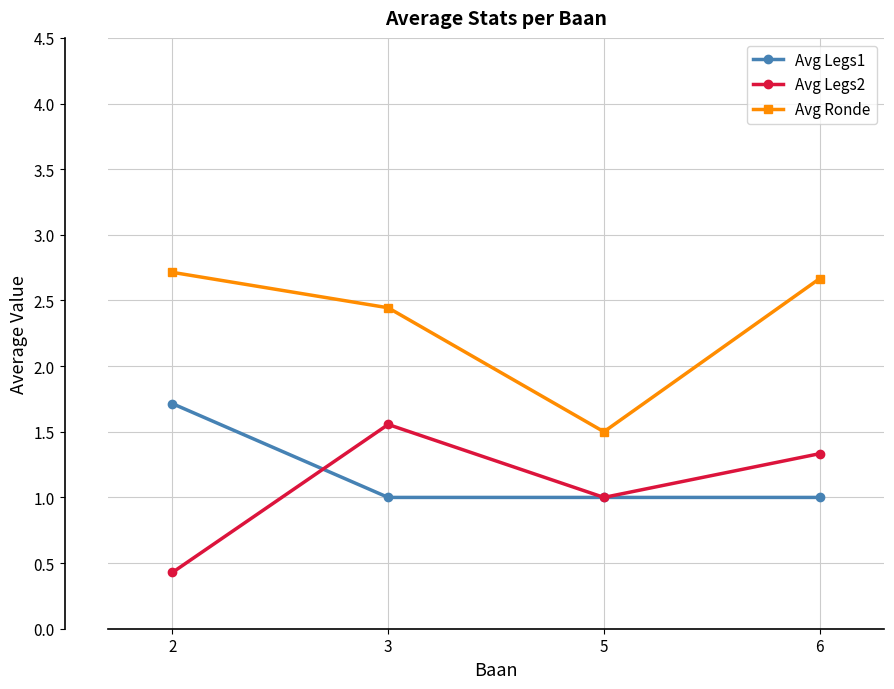

True or false: Avg Legs2 and Avg Ronde cross at least once.

False